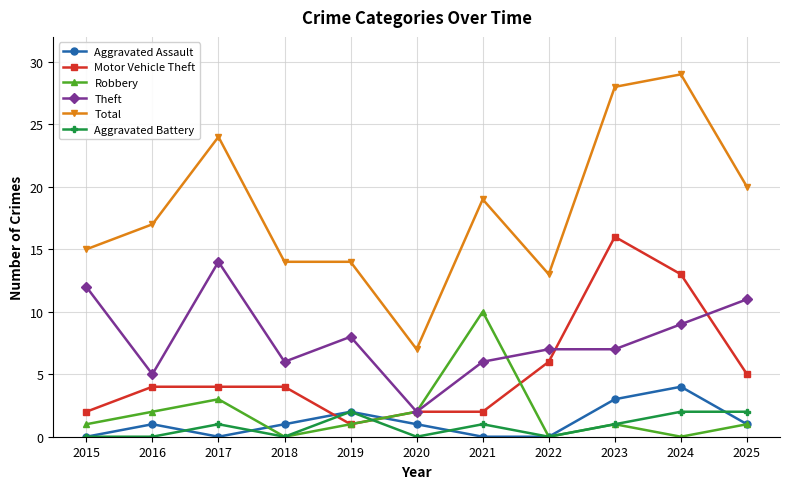

What value does the Motor Vehicle Theft series have at 2017?

4